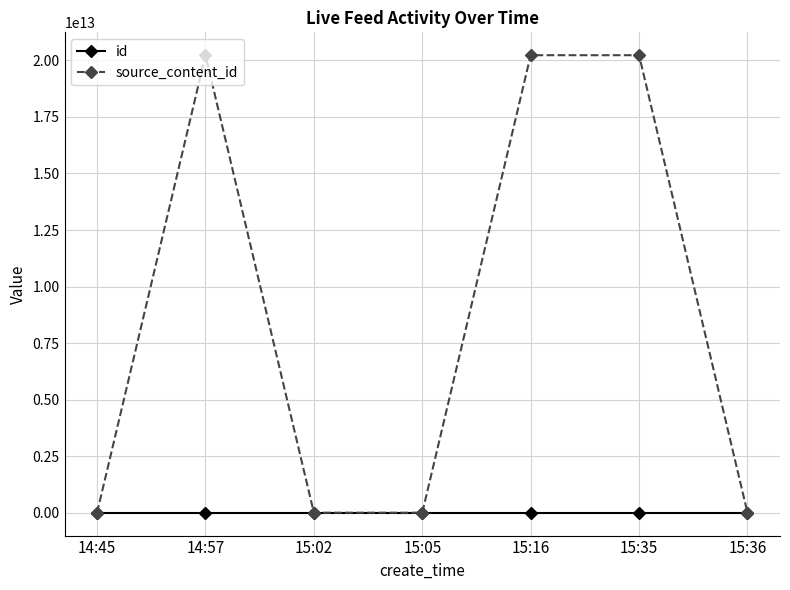

The value of source_content_id at 15:36 is 0. True or false?

True